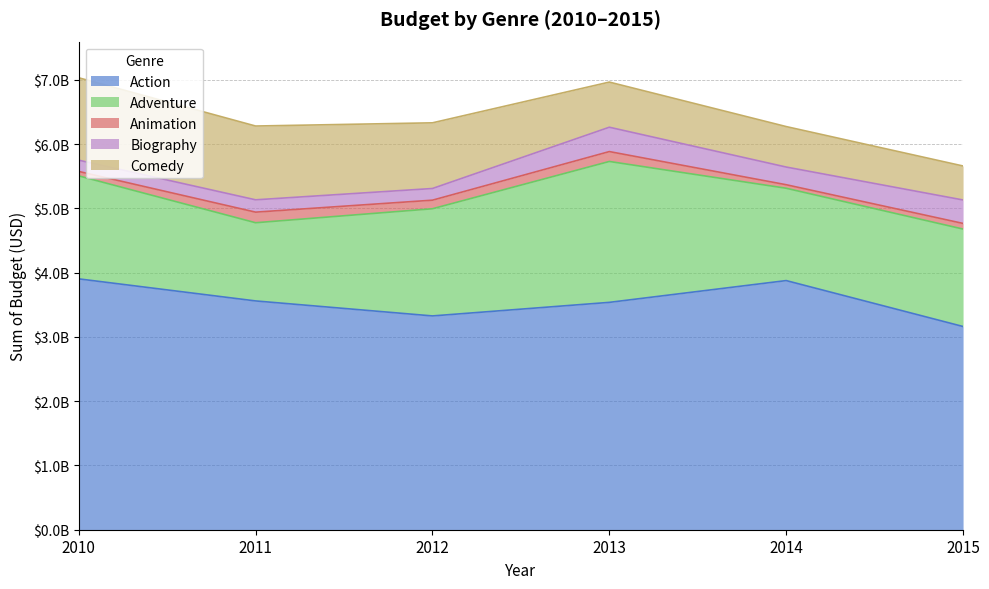

Reading right to left, extract all data points from this chart.

Action: 3163026148	3877800000	3538800000	3327700000	3561100000	3904500000
Adventure: 1516350000	1437000000	2193000000	1668000000	1216900000	1603000000
Animation: 88000000	55000000	154000000	133600000	165000000	69000000
Biography: 365000000	275200000	378900000	181770000	191900000	175200000
Comedy: 528900000	629970000	702700000	1022200000	1148574000	1282565000